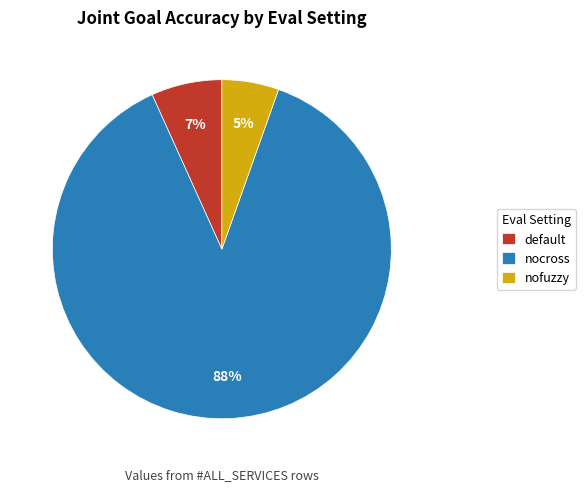

Which slice is the smallest?

nofuzzy